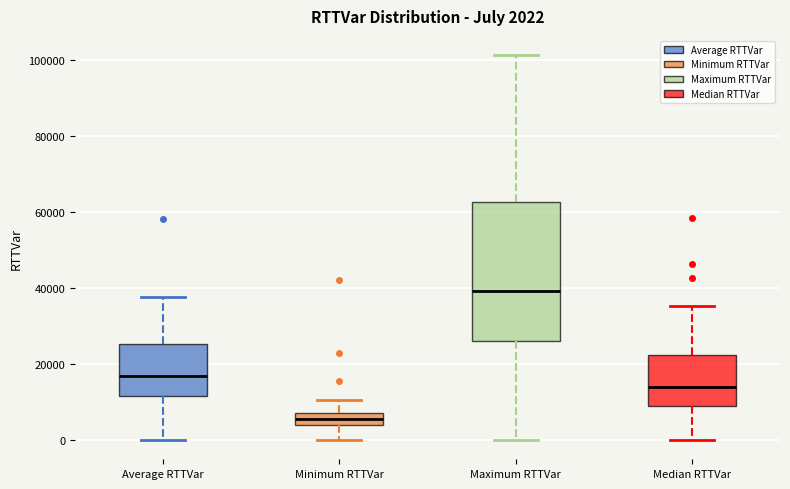

Which box is the tallest, from its lower edge to its upper edge?

Maximum RTTVar